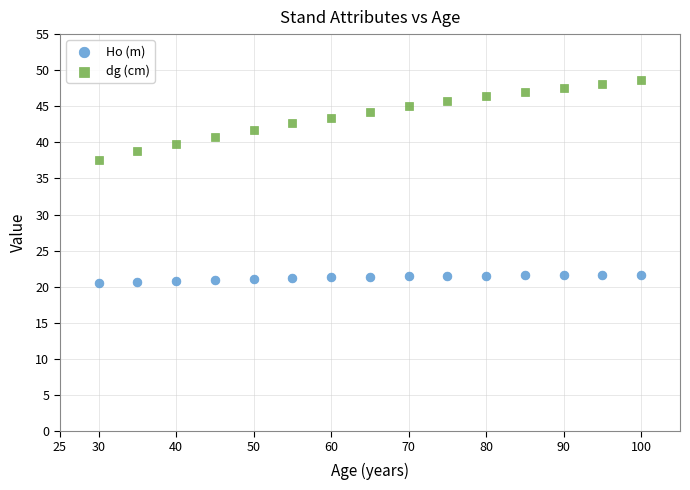

Across all series, what Y value is closest to 34?

37.5